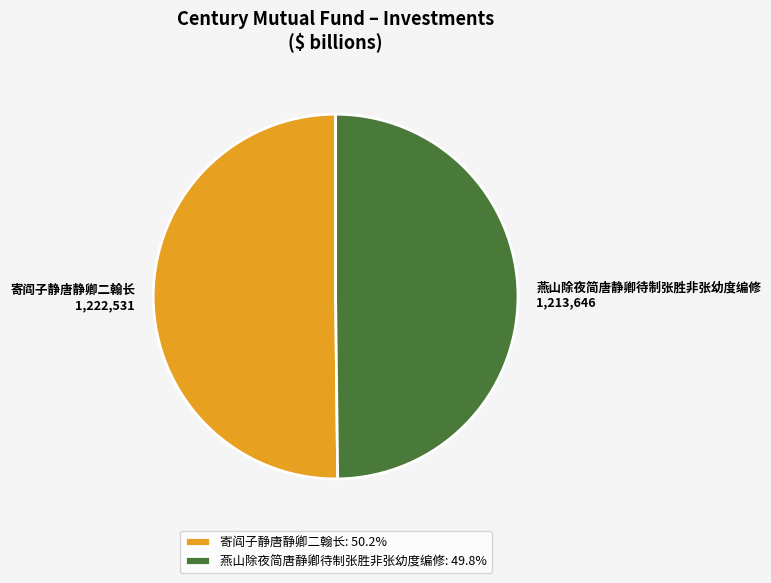

Approximately how many times larger is the value at 寄阎子静唐静卿二翰长 compared to 燕山除夜简唐静卿待制张胜非张幼度编修?

1.0